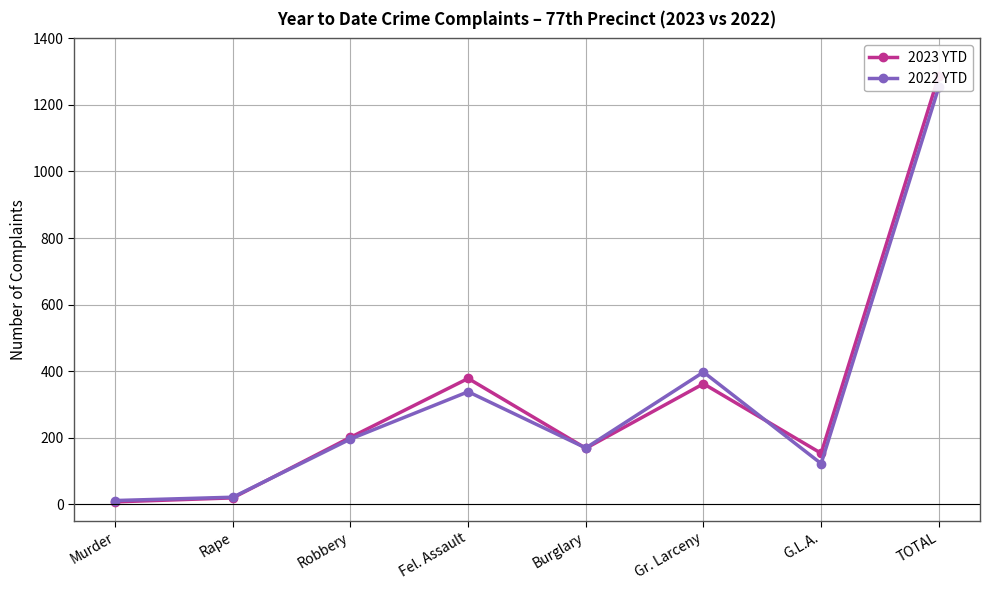

Reading left to right, transcribe all the data shown in this chart.

2023 YTD: 7	19	201	378	168	362	153	1288
2022 YTD: 11	21	196	338	169	397	122	1254